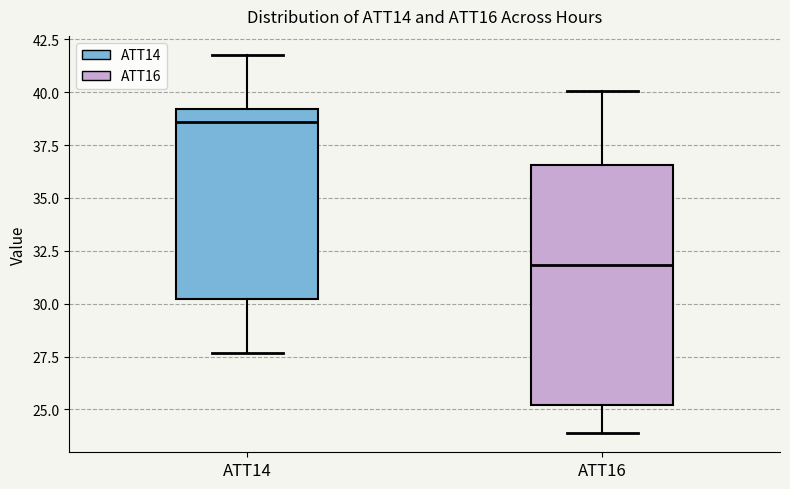

Where does the lower whisker of the box for ATT16 end on the y-axis? The values are not printed on the chart, so give them approximately, as read against the axis.

24.0